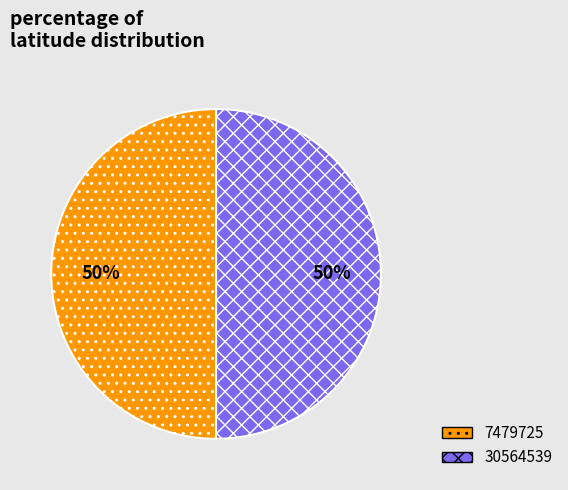

To the nearest percent, what percentage of the pie is 7479725?

50%